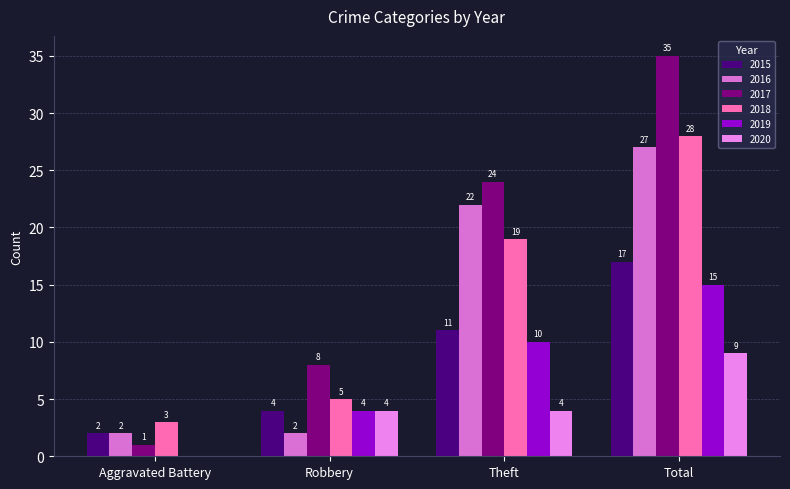

Are the bars horizontal?

No